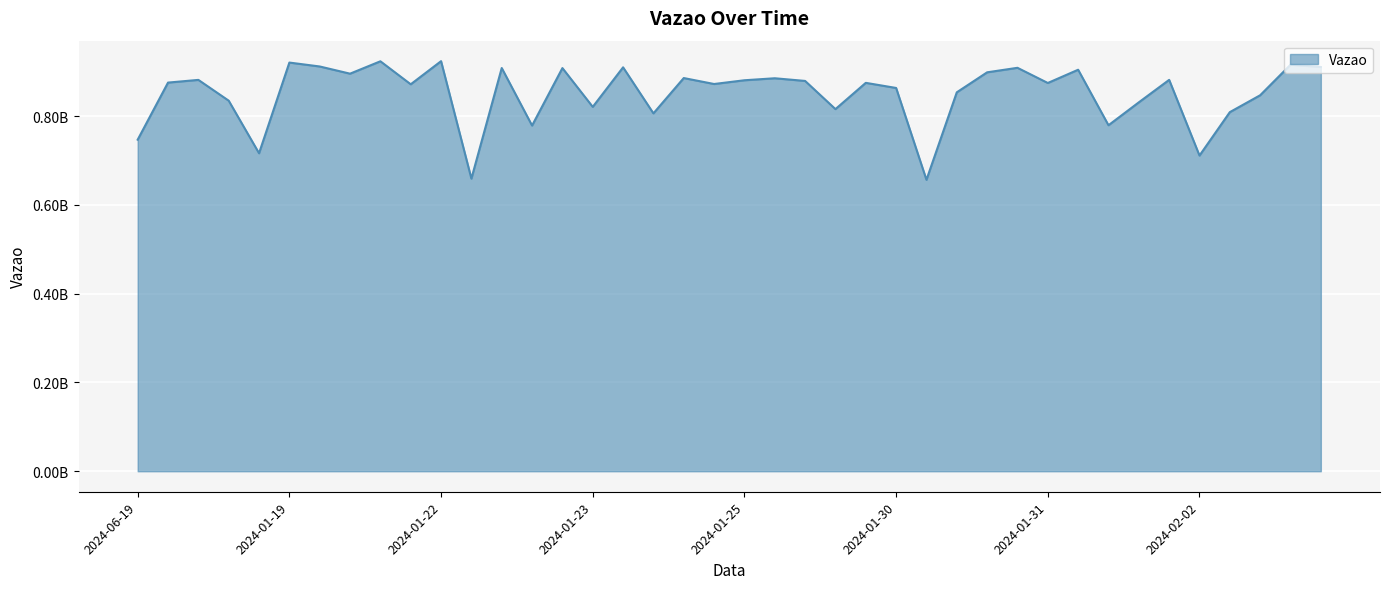

Is this an area chart (filled region under the line)?

Yes